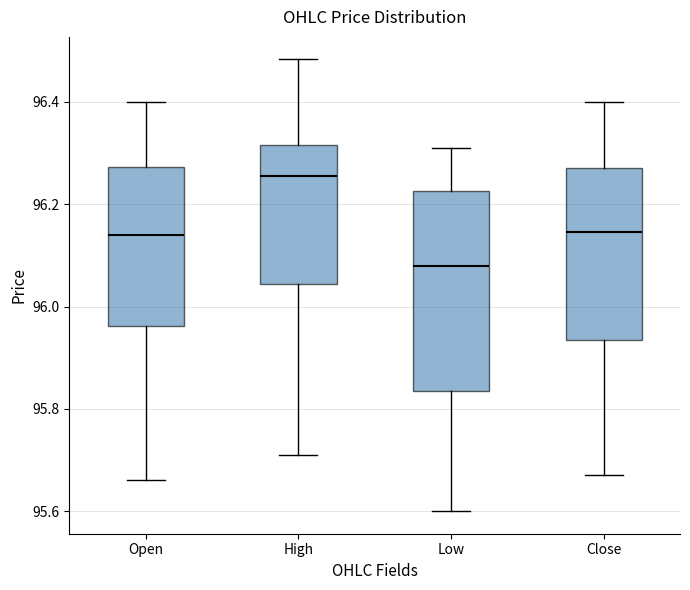

Comparing the boxes themselves (not the whiskers), which one is the tallest?

Low